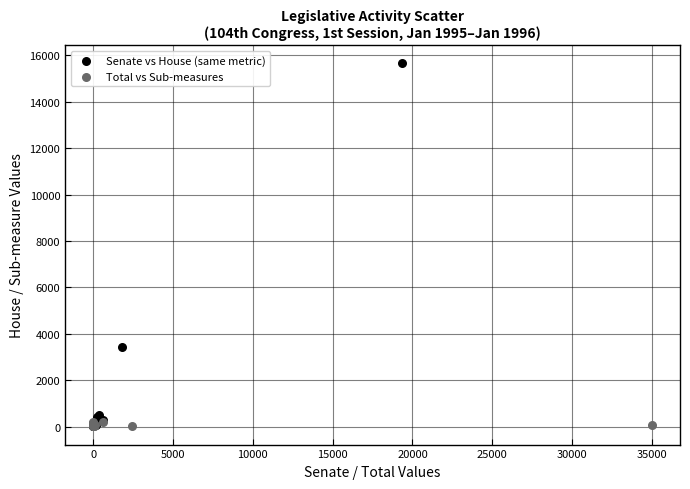

Which series has the largest Y range (max minus min)?

Senate vs House (same metric)